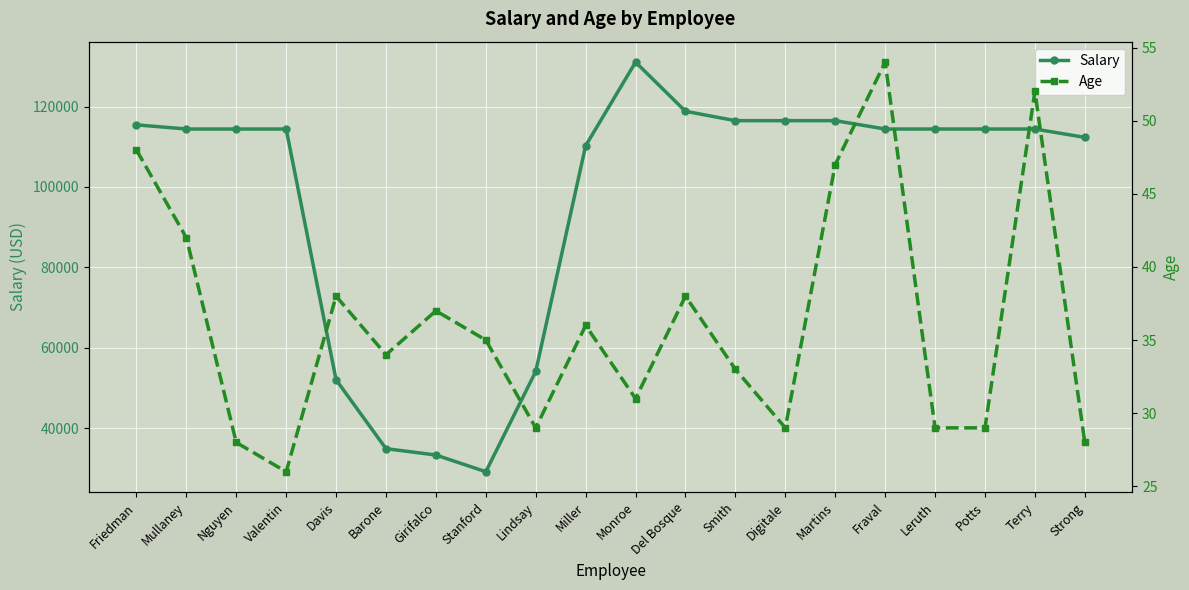

How many interior local peaks does the Salary series have?

1